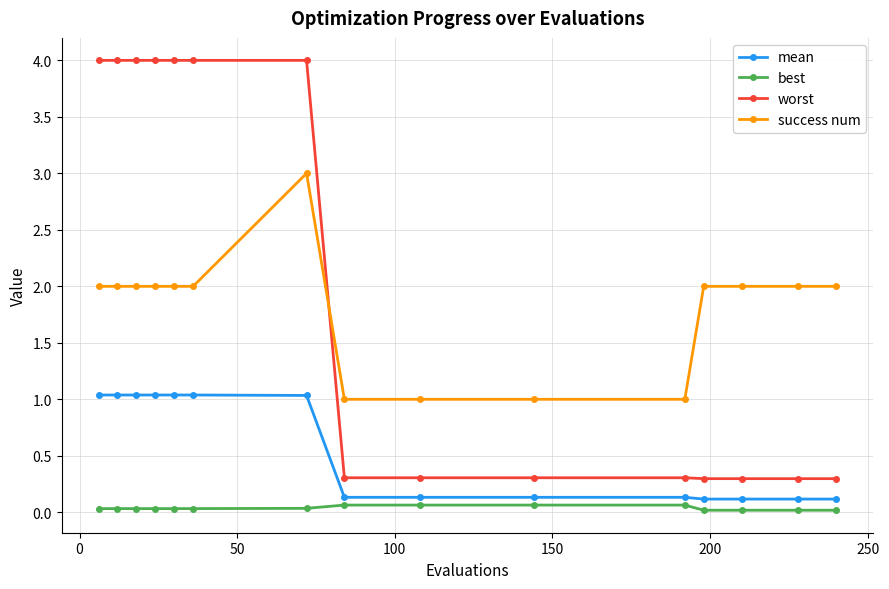

What are all the series names shown in the legend?

mean, best, worst, success num